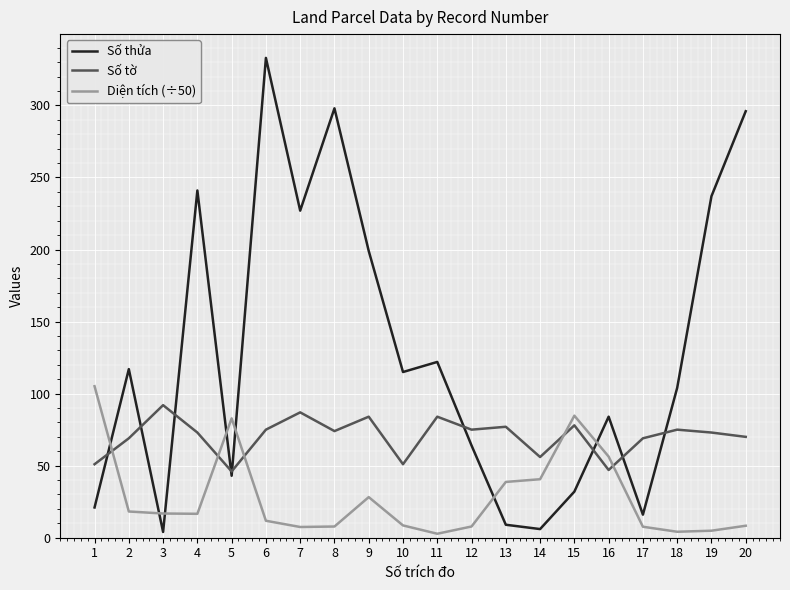

At which category is the sum across all series the highest?

6